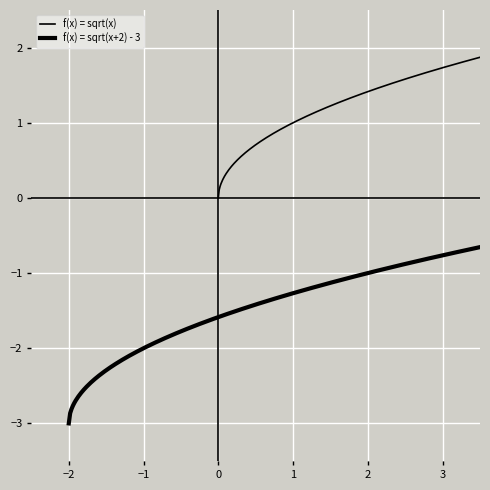

What are all the series names shown in the legend?

f(x) = sqrt(x+2) - 3, f(x) = sqrt(x)